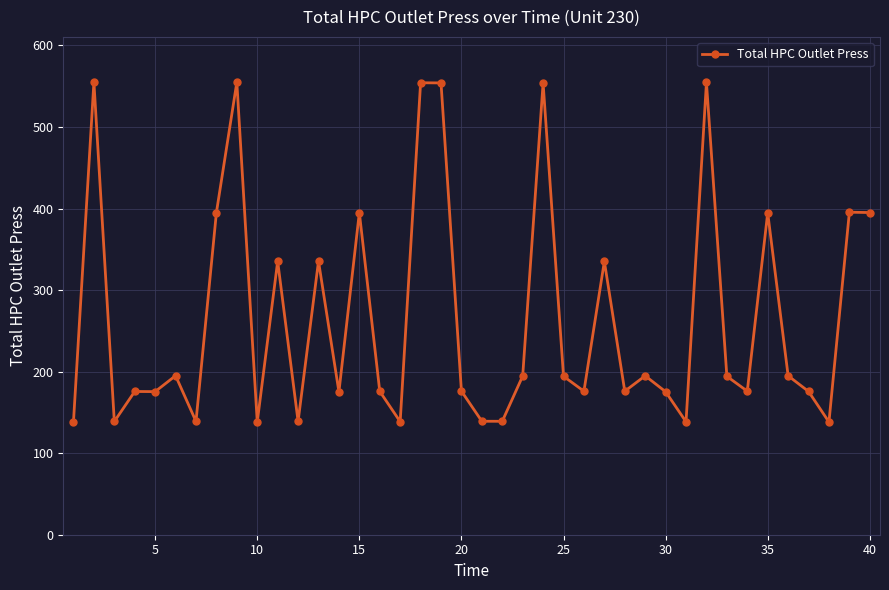

What is the value of the 9th point from the left?

555.0